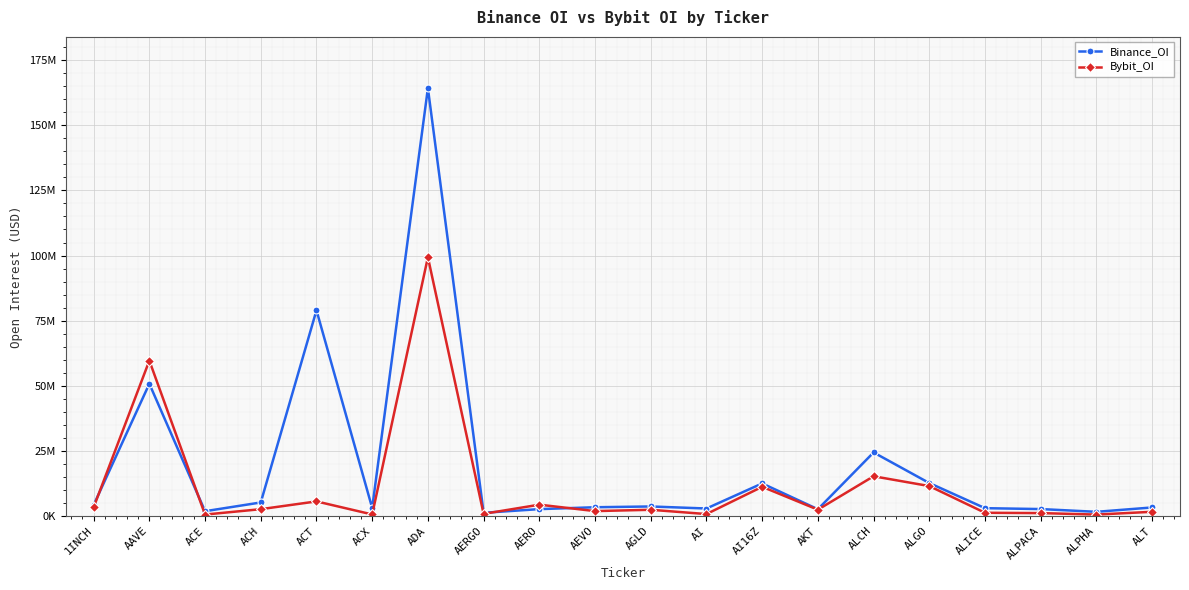

Reading right to left, list all the values displayed in this chart.

Binance_OI: 3284533	1606961	2667400	3007858	12656184	24405941	2602619	12507738	2882701	3664440	3367487	2644145	1233889	164228056	3094365	78974034	5202563	1844258	50767990	4205511
Bybit_OI: 1622701	552261	1118541	1243555	11495540	15259803	2429940	11218478	746860	2393897	1887096	4353910	833571	99349639	601422	5611447	2626320	554880	59649772	3336418